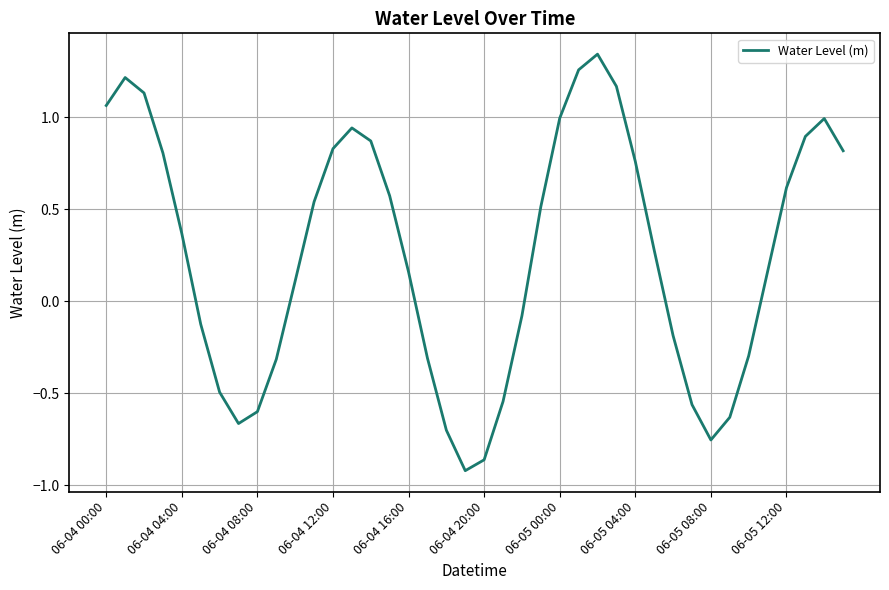

What is the difference between the maximum and minimum values?

2.3